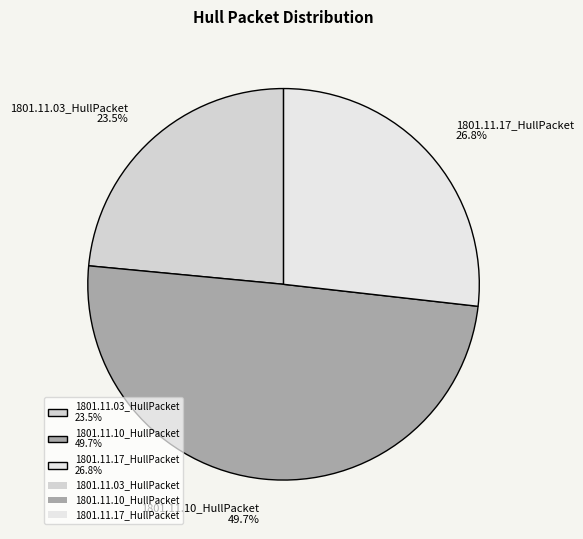

Does 1801.11.17_HullPacket 26.8% represent more than half of the total?

No